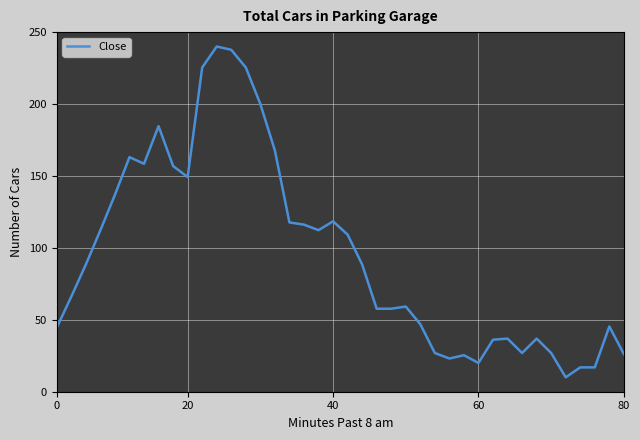

What is the greatest value displayed?

240.0